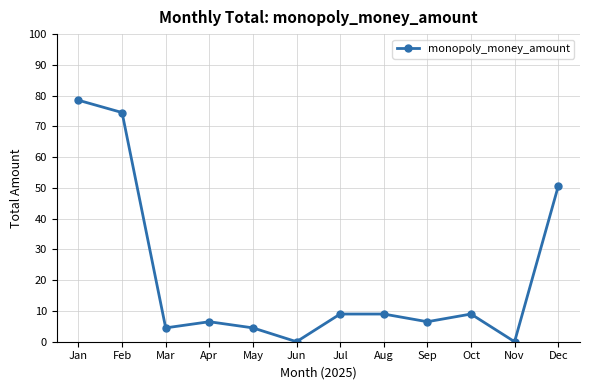

At which label does the data first exceed 9?

Jan